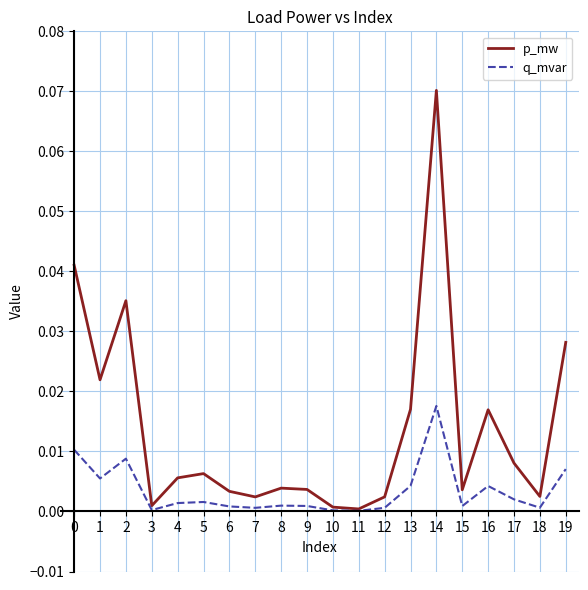

At which category is the sum across all series the highest?

14